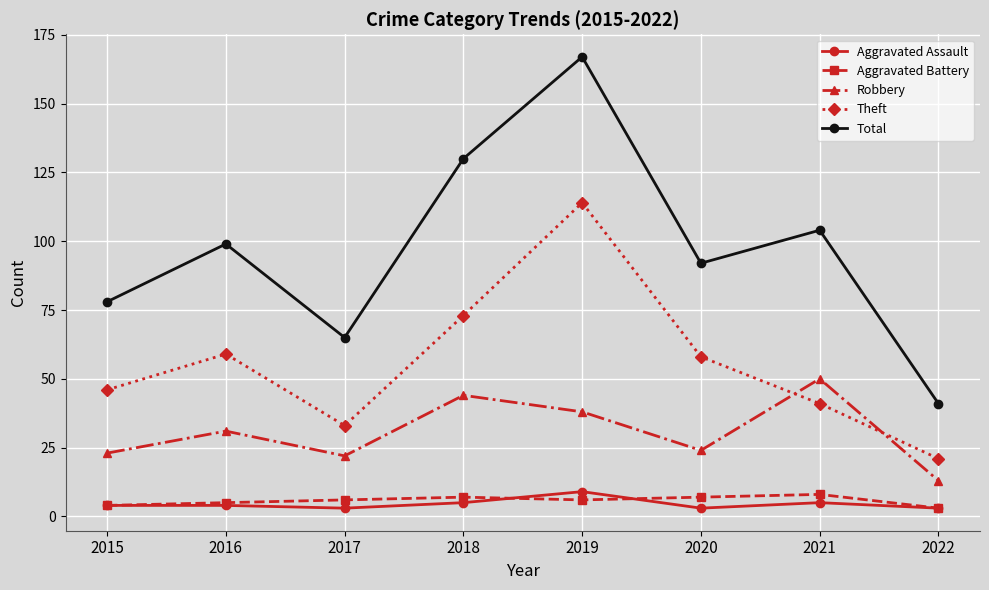

Read the Robbery value at 2019, to the nearest 5.

40